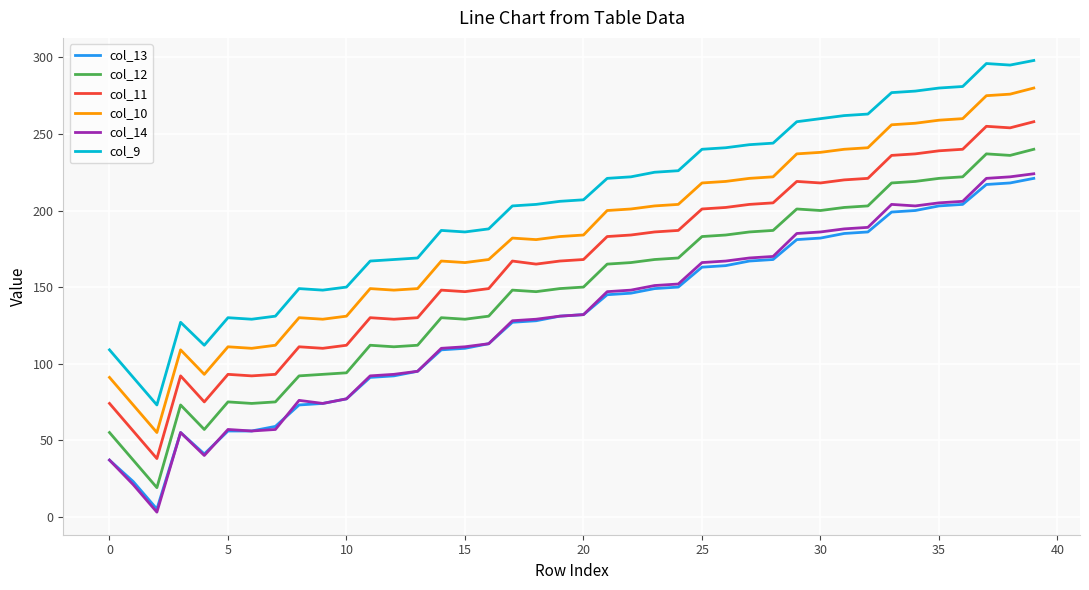

How many categories are shown in the chart?

40